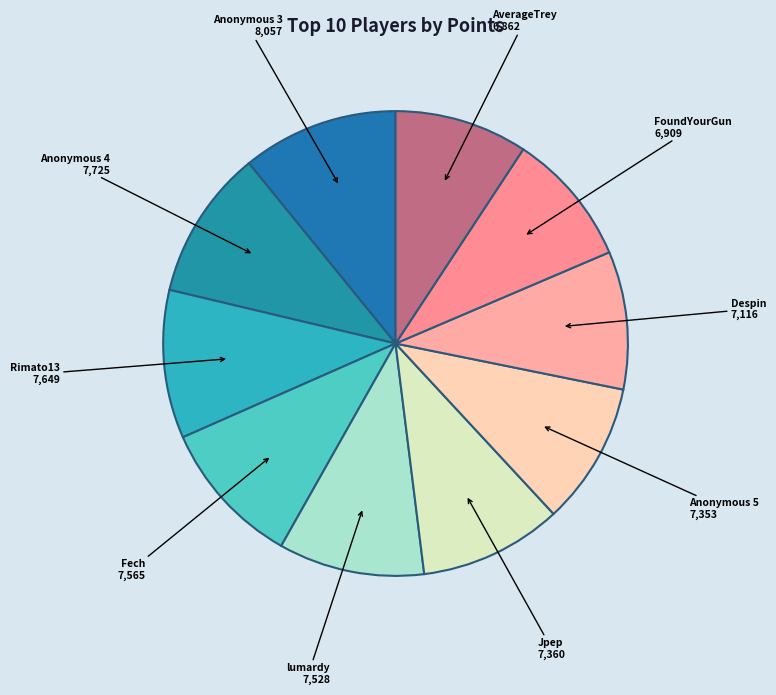

How many slices are in this pie chart?

10